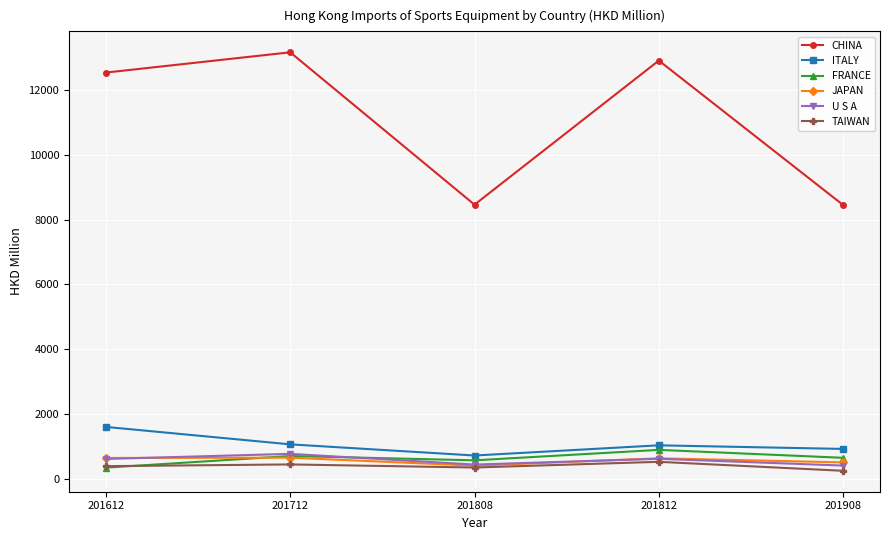

What is the difference between the second highest and second lowest values in the TAIWAN series?

95.0